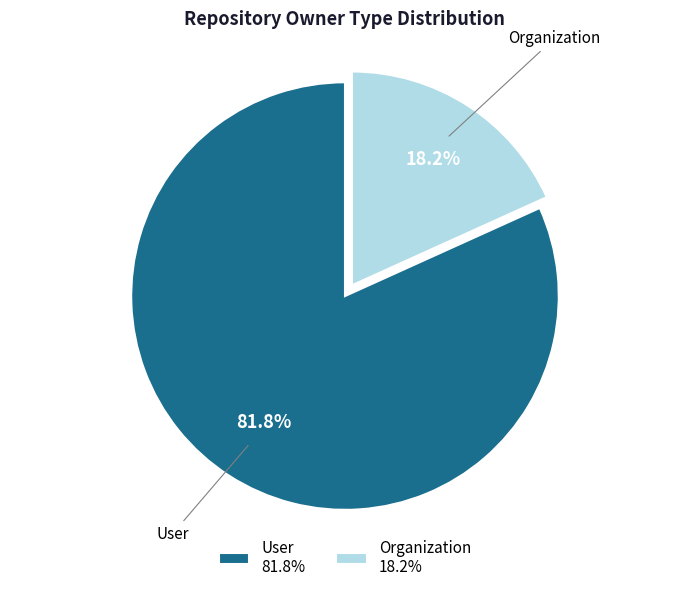

What is the largest slice in the pie chart?

User